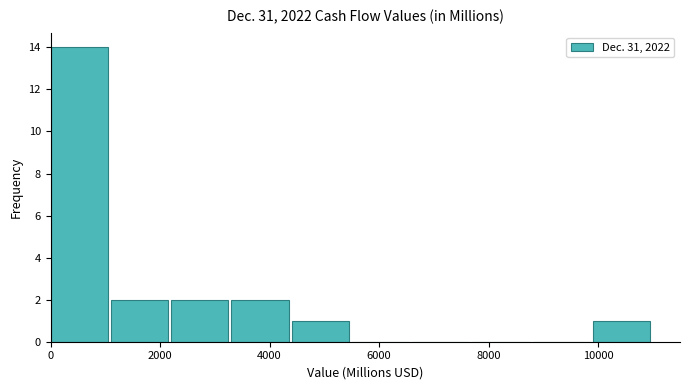

Reading left to right, transcribe this chart: for each bar, give the range it covers on the x-axis and its height. Neither the bar edges nor the heights are printed on the chart, so give them approximately, as read against the axes.

0 to 1200: 14
1200 to 2200: 2
2200 to 3400: 2
3400 to 4400: 2
4400 to 5600: 1
5600 to 6600: 0
6600 to 7800: 0
7800 to 8800: 0
8800 to 10000: 0
10000 to 11000: 1